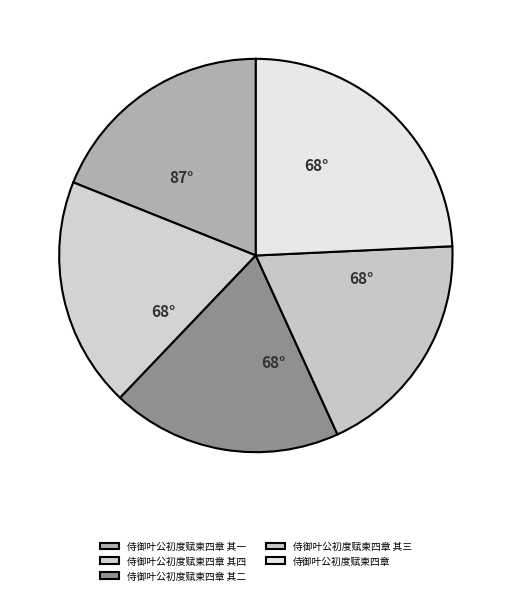

Rank the categories by value from lowest to highest.

侍御叶公初度赋柬四章 其一, 侍御叶公初度赋柬四章 其二, 侍御叶公初度赋柬四章 其三, 侍御叶公初度赋柬四章 其四, 侍御叶公初度赋柬四章